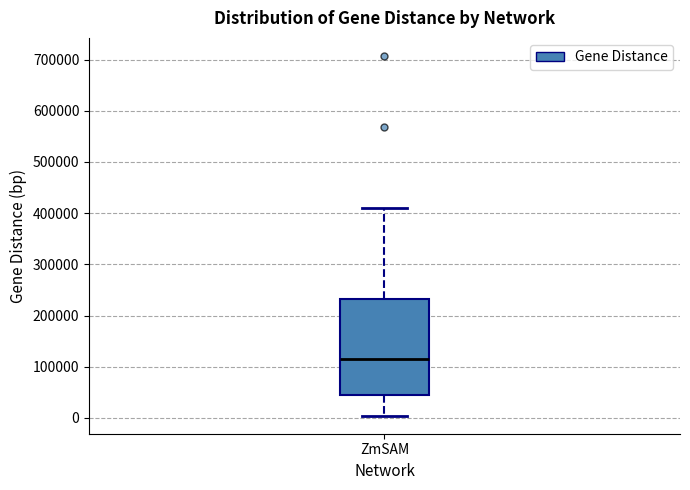

Read this box plot against the y-axis: the position of the median line, the range covered by the box, and the ends of both whiskers. The values are not printed on the chart, so give them approximately, as read against the axis.

median 120000, box 40000 to 230000, whiskers 0 to 410000